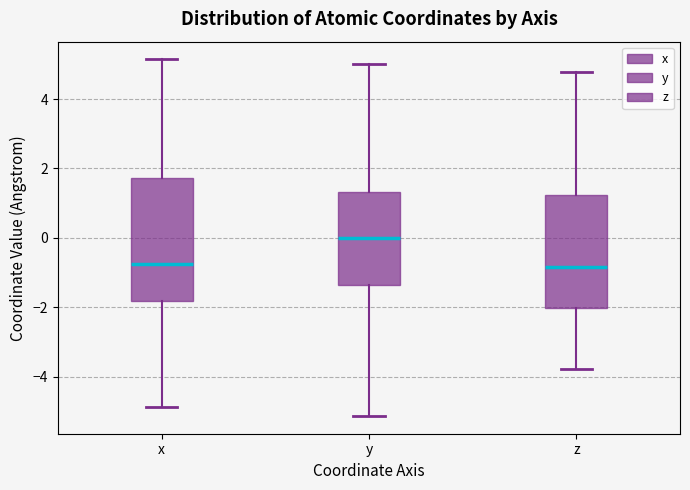

Which box's median line is the highest?

y